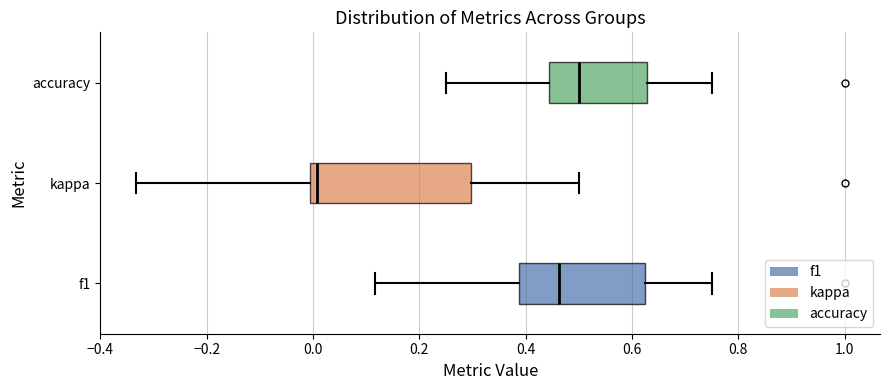

Which box's median line is the furthest to the right?

accuracy